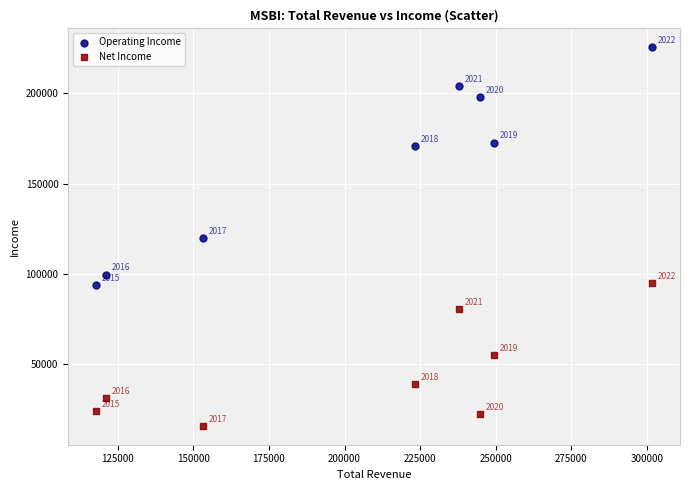

Which series contains the lowest Y value?

Net Income